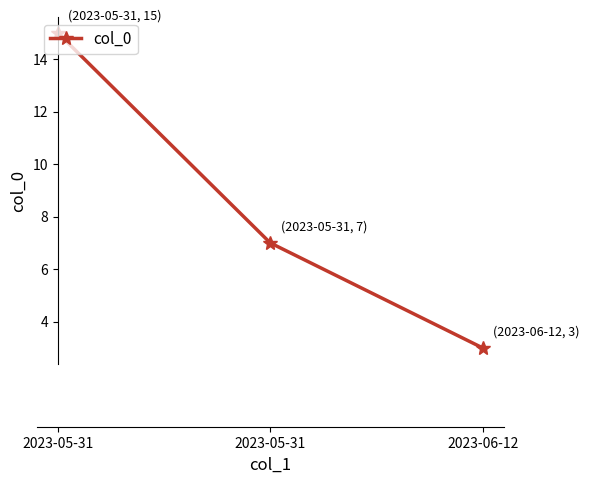

How many distinct data groups are displayed?

1